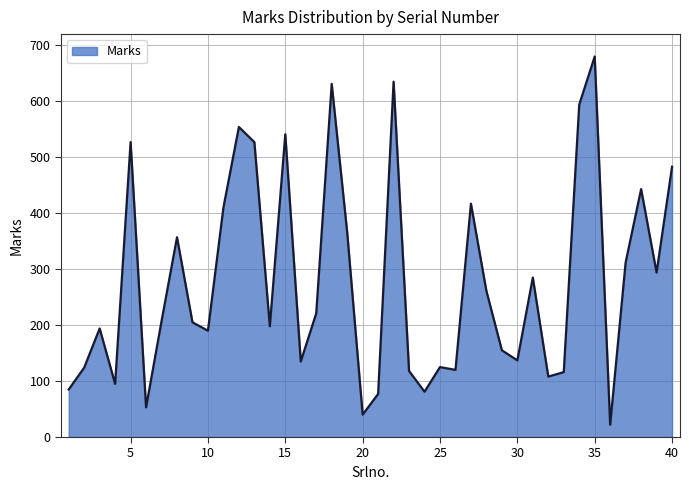

What is the minimum value shown in the chart?

22